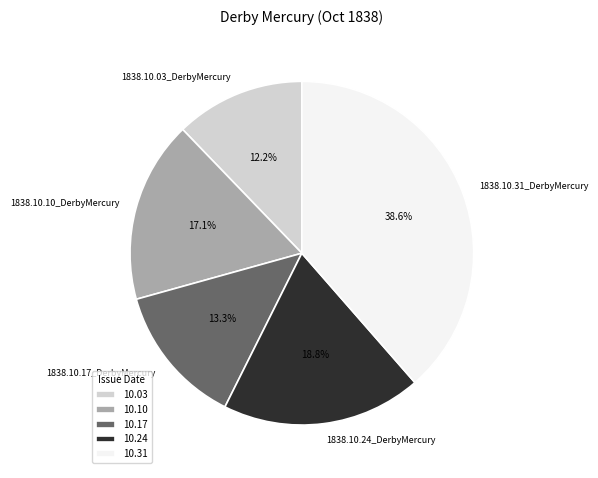

Does 1838.10.24_DerbyMercury represent more than half of the total?

No